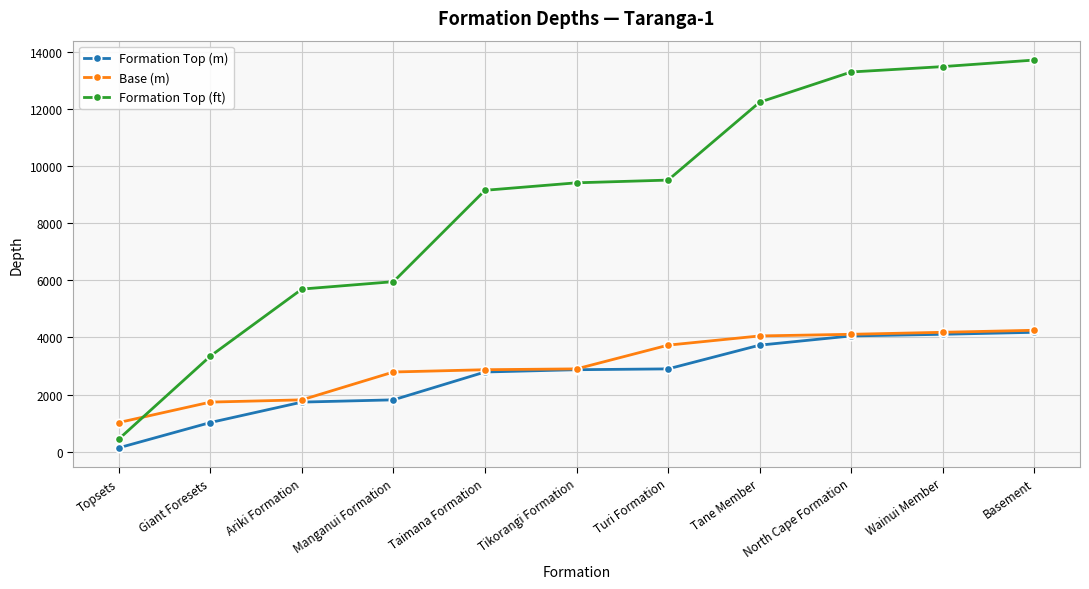

What is the total value across all series at Turi Formation?

16135.3